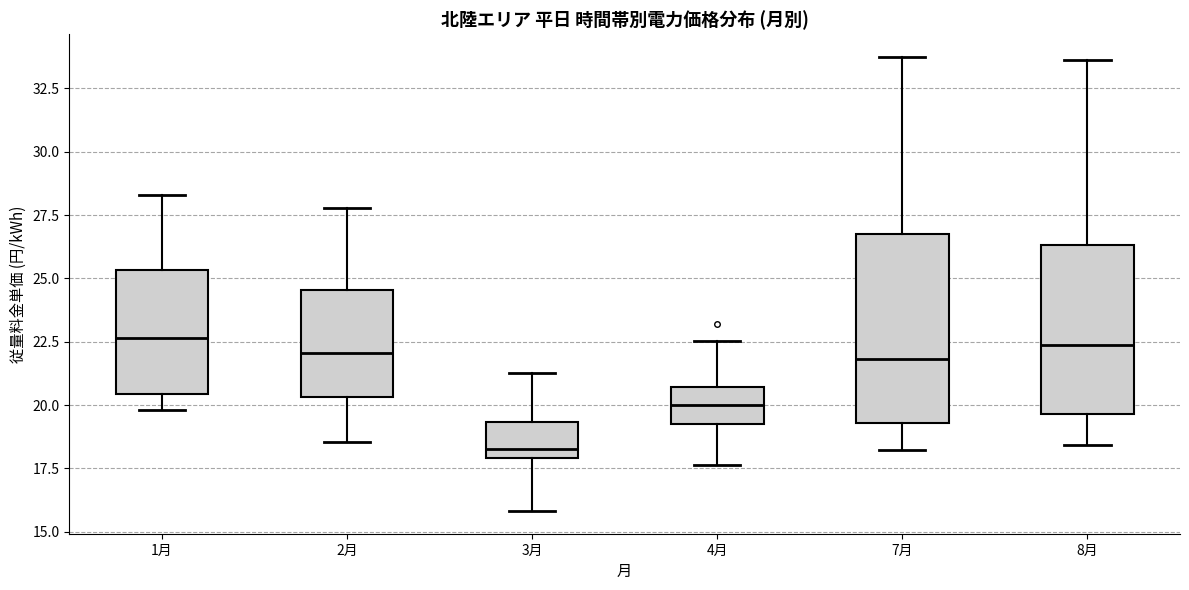

Reading left to right, transcribe this box plot: for each box, give where its median line is, the range the box spans, and where its two whiskers end, as read against the y-axis. The values are not printed on the chart, so give them approximately, as read against the axis.

1月: median 22.5, box 20.5 to 25.5, whiskers 20.0 to 28.5
2月: median 22.0, box 20.5 to 24.5, whiskers 18.5 to 28.0
3月: median 18.5, box 18.0 to 19.5, whiskers 16.0 to 21.5
4月: median 20.0, box 19.5 to 20.5, whiskers 17.5 to 22.5
7月: median 22.0, box 19.5 to 27.0, whiskers 18.0 to 33.5
8月: median 22.5, box 19.5 to 26.5, whiskers 18.5 to 33.5